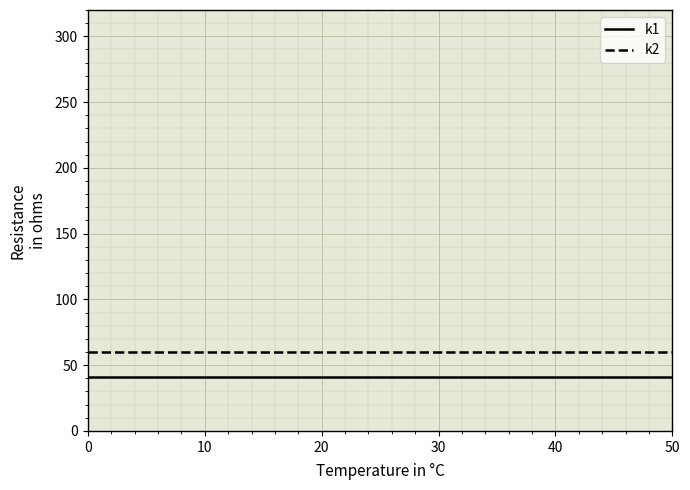

What is the smallest value displayed?

41